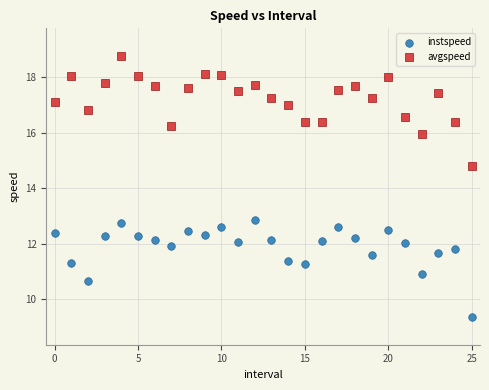

Across all series, what Y value is closest to 14?

14.8